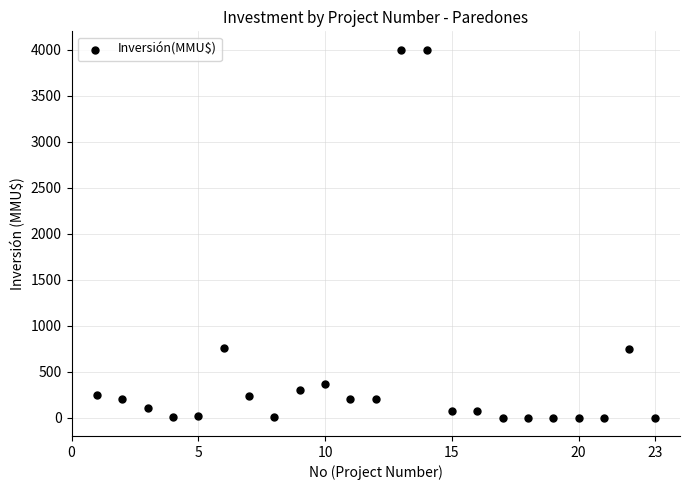

What is the range of X values (max minus min)?

22